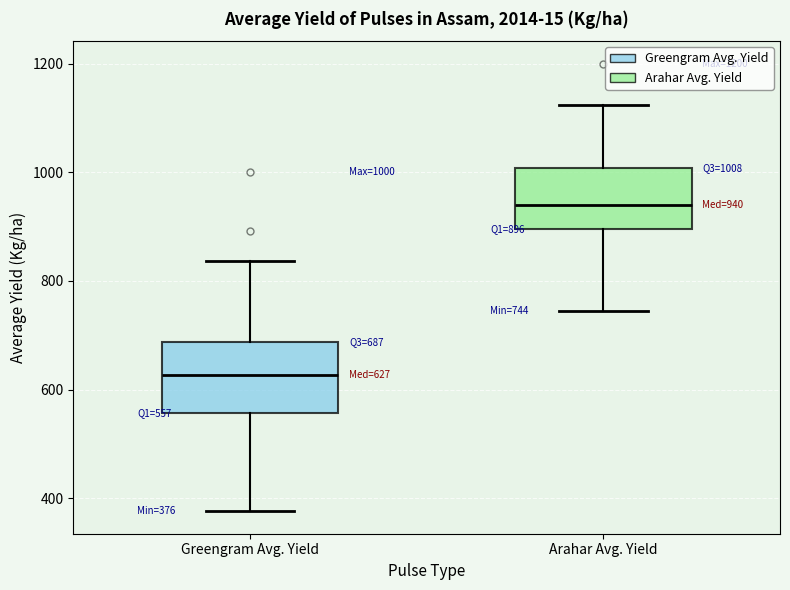

Which box's median line is the highest?

Arahar Avg. Yield